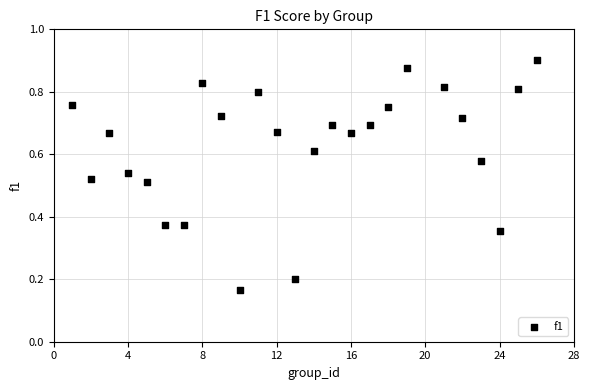

What is the range of X values (max minus min)?

25.0